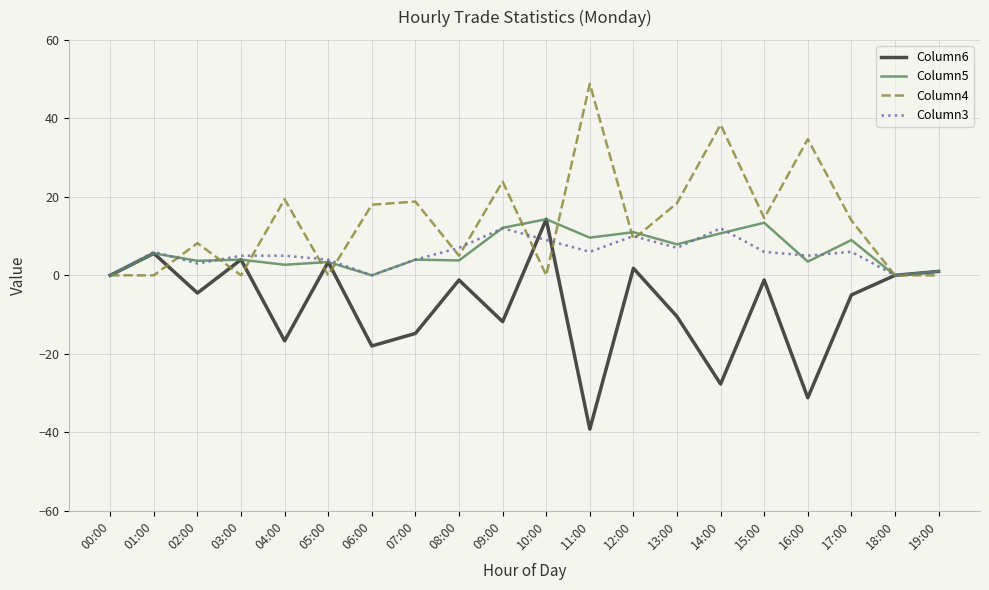

What is the sum of all Column6 values?

-151.7